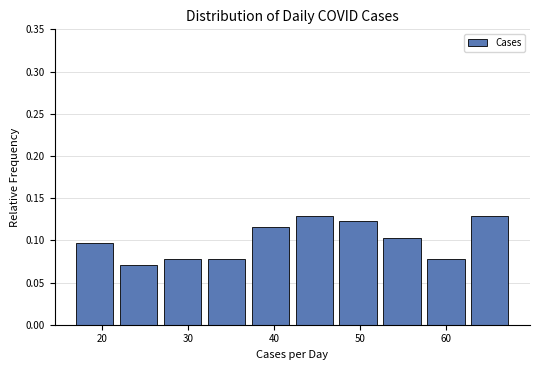

Reading left to right, list every bar in this chart as the range it spans on the x-axis followed by its height. Neither the bar edges nor the heights are printed on the chart, so give them approximately, as read against the axes.

17.0 to 22.1: 0.095
22.1 to 27.2: 0.070
27.2 to 32.3: 0.075
32.3 to 37.4: 0.075
37.4 to 42.5: 0.115
42.5 to 47.6: 0.130
47.6 to 52.7: 0.125
52.7 to 57.8: 0.105
57.8 to 62.9: 0.075
62.9 to 68.0: 0.130